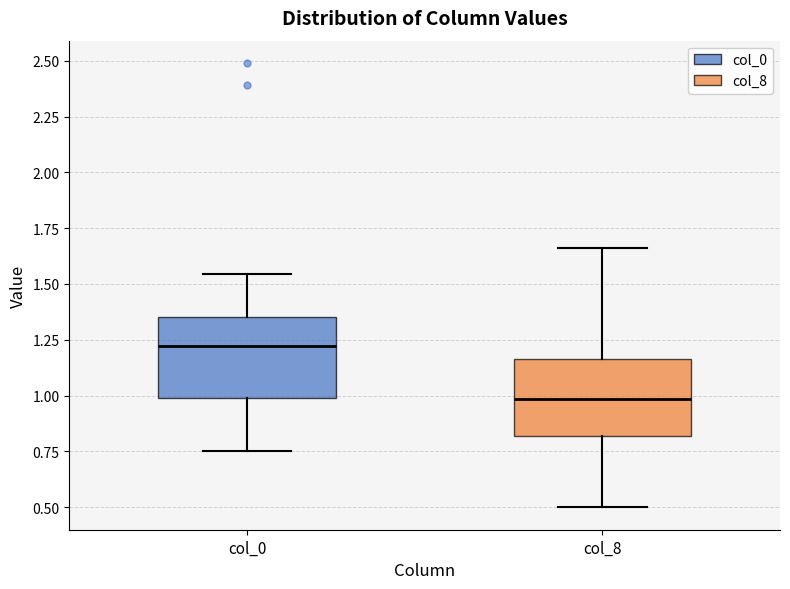

Which box has the highest median line?

col_0